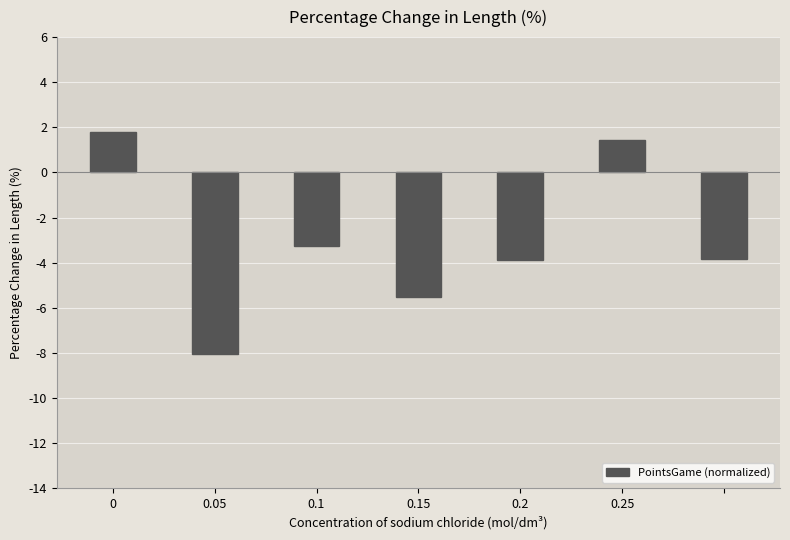

What is the sum of all values?

-21.3